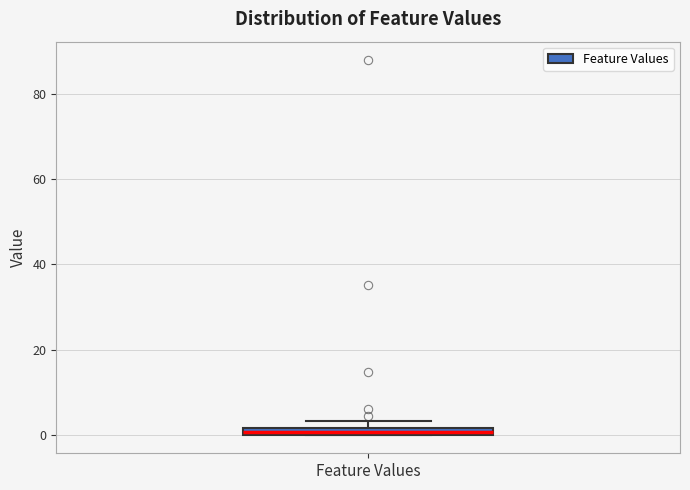

Where is the upper edge of the box for Feature Values on the y-axis? The values are not printed on the chart, so give them approximately, as read against the axis.

2